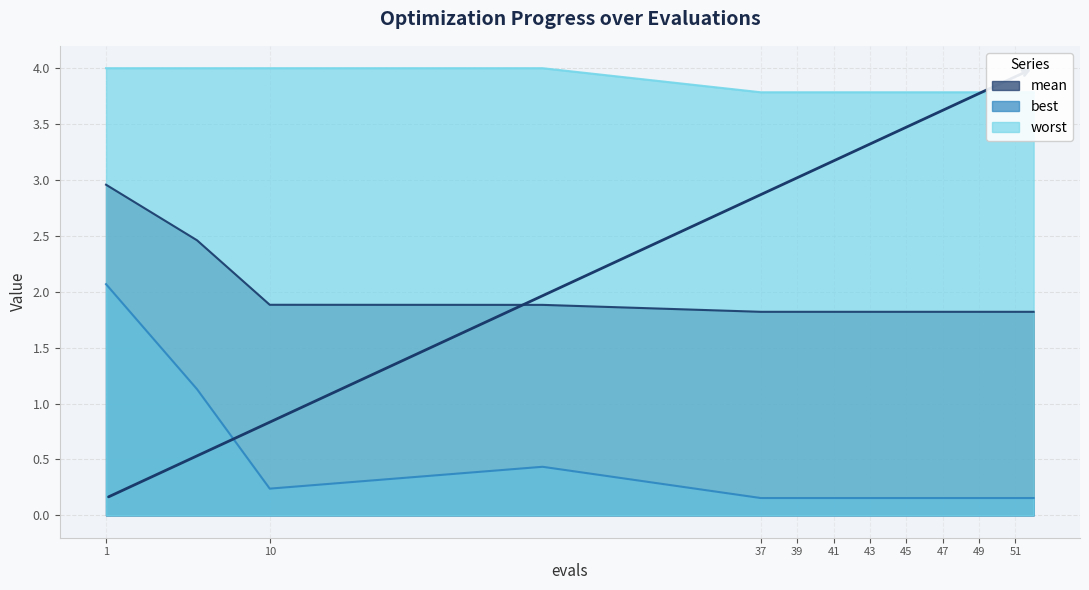

Which label corresponds to the largest value in the chart?

1